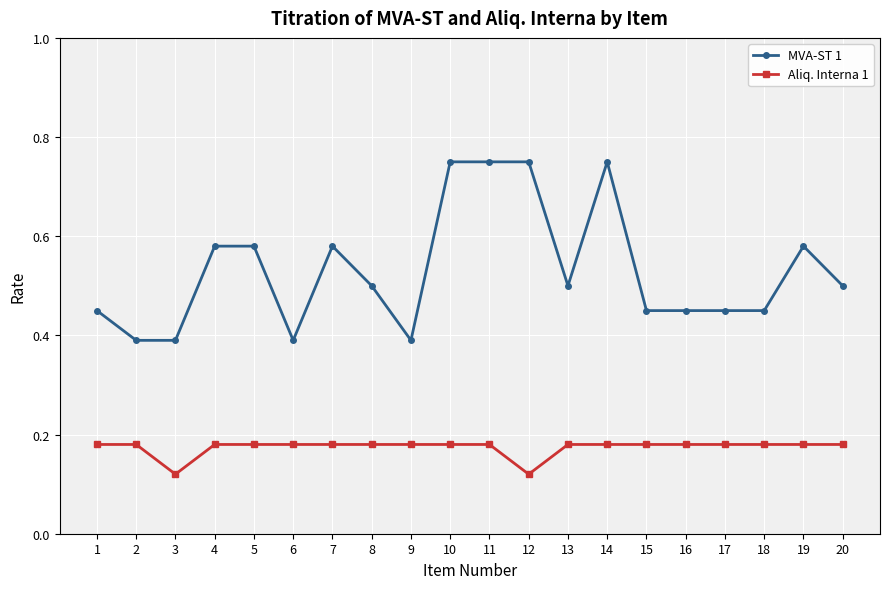

What is the sum of all MVA-ST 1 values?

10.6